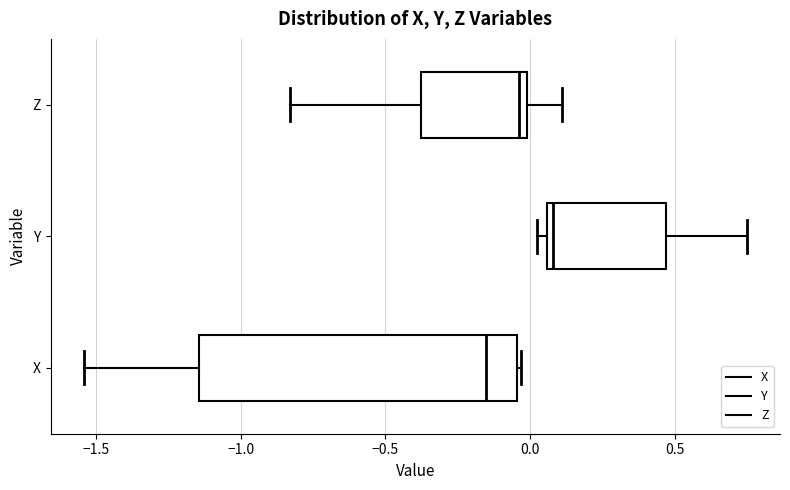

Reading bottom to top, transcribe this box plot: for each box, give where its median line is, the range the box spans, and where its two whiskers end, as read against the x-axis. The values are not printed on the chart, so give them approximately, as read against the axis.

X: median -0.15, box -1.15 to -0.05, whiskers -1.55 to -0.05
Y: median 0.10, box 0.05 to 0.45, whiskers 0.05 (just left of the box's left edge) to 0.75
Z: median -0.05, box -0.40 to 0.00, whiskers -0.85 to 0.10